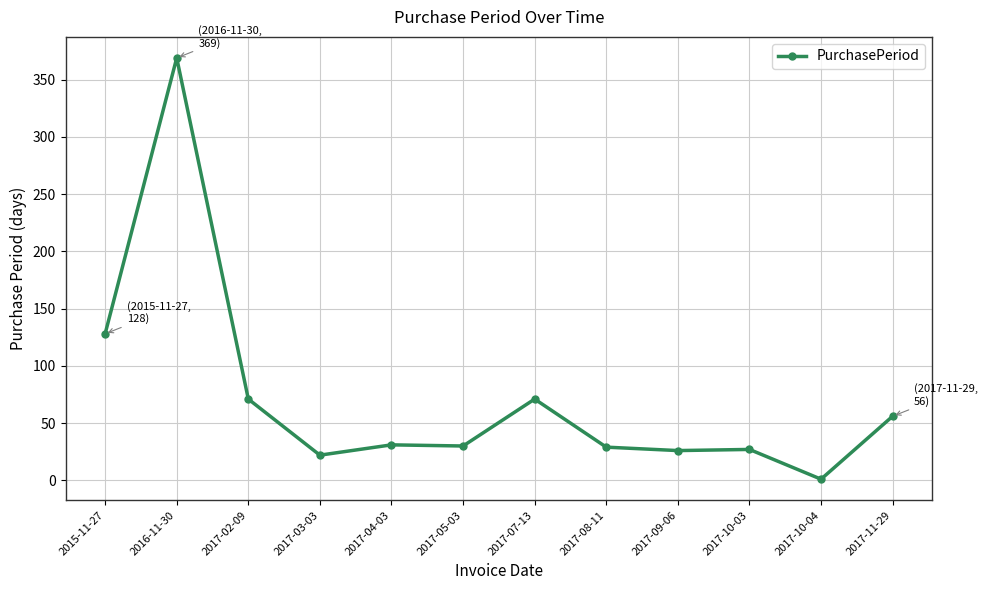

Where is the data nearest to the value 185?

2015-11-27